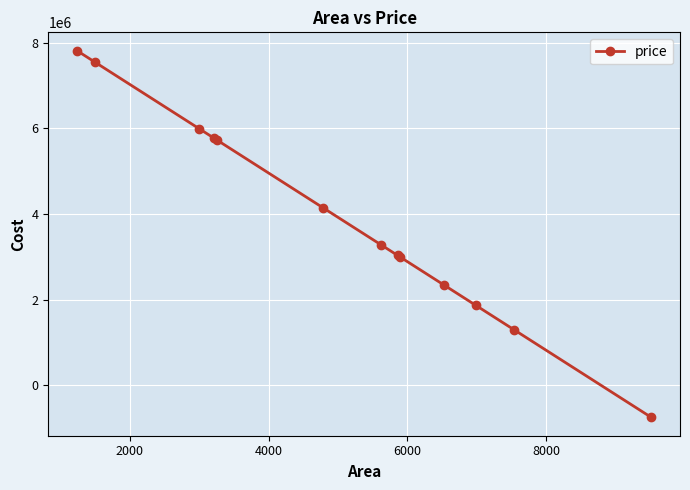

Does the chart display data point markers on the line(s)?

Yes